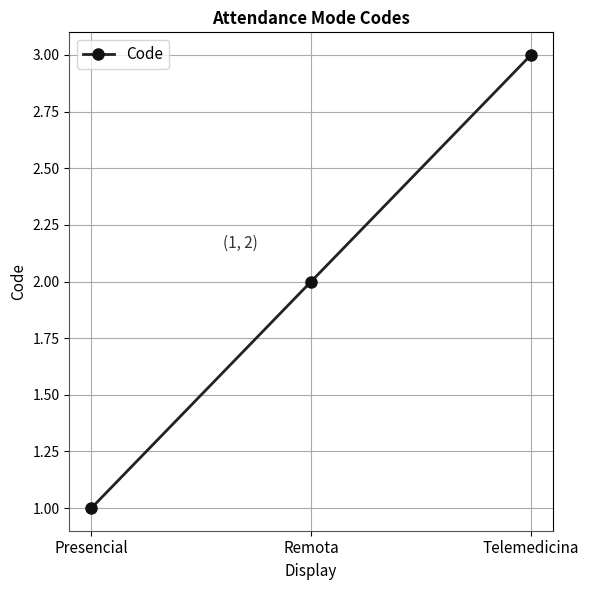

What is the minimum value shown in the chart?

1